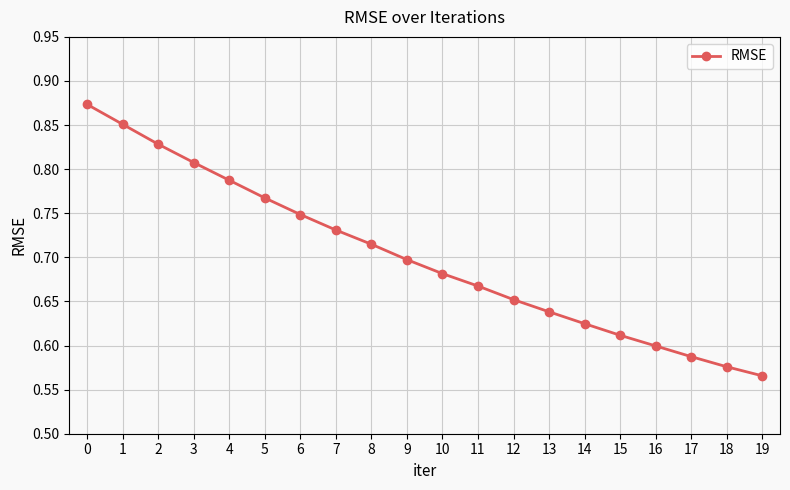

Does the chart display data point markers on the line(s)?

Yes